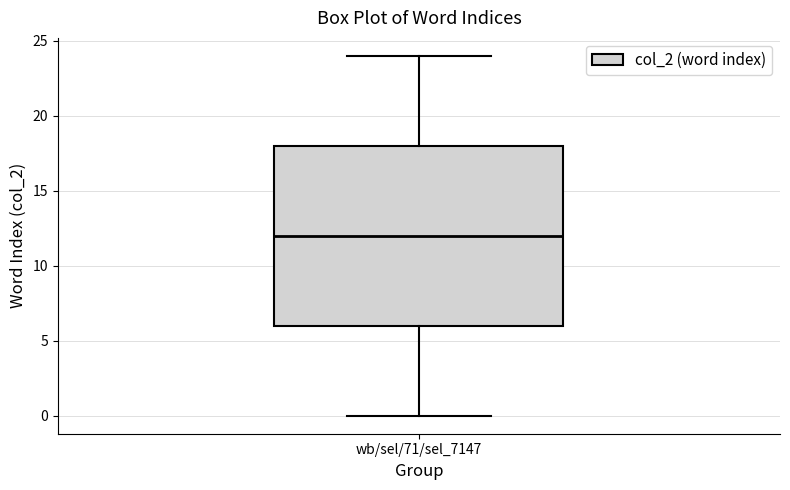

Transcribe this box plot: give where the median line is, the range the box spans, and where the two whiskers end, as read against the y-axis. The values are not printed on the chart, so give them approximately, as read against the axis.

median 12, box 6 to 18, whiskers 0 to 24